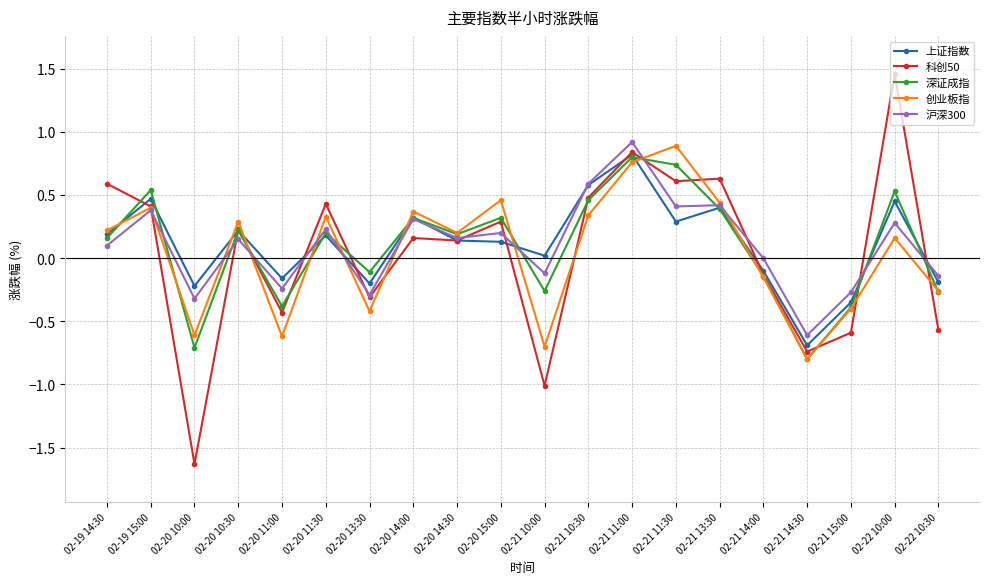

Is the value of 深证成指 at 02-22 10:30 greater than the value of 科创50 at 02-20 10:00?

Yes